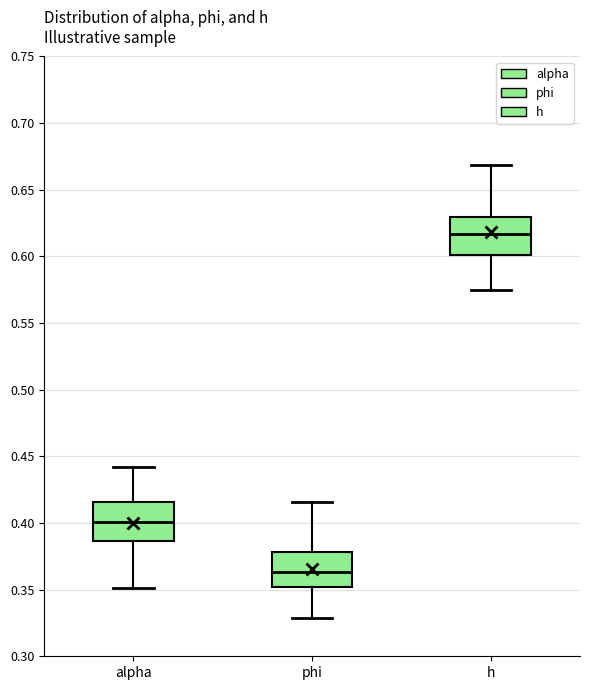

Reading left to right, read every box against the y-axis: the position of its median line, the range the box covers, and the ends of its whiskers. The values are not printed on the chart, so give them approximately, as read against the axis.

alpha: median 0.400, box 0.385 to 0.415, whiskers 0.350 to 0.440
phi: median 0.365, box 0.350 to 0.380, whiskers 0.330 to 0.415
h: median 0.615, box 0.600 to 0.630, whiskers 0.575 to 0.670